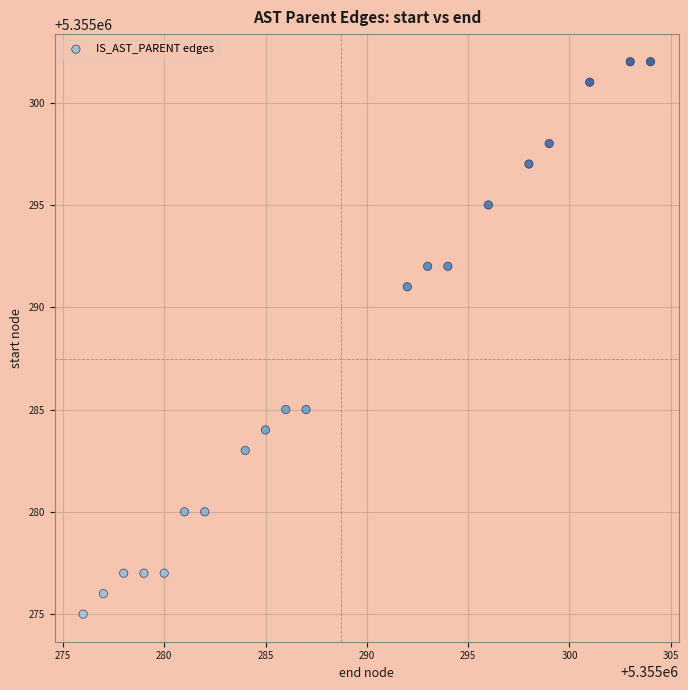

What is the range of Y values (max minus min)?

27